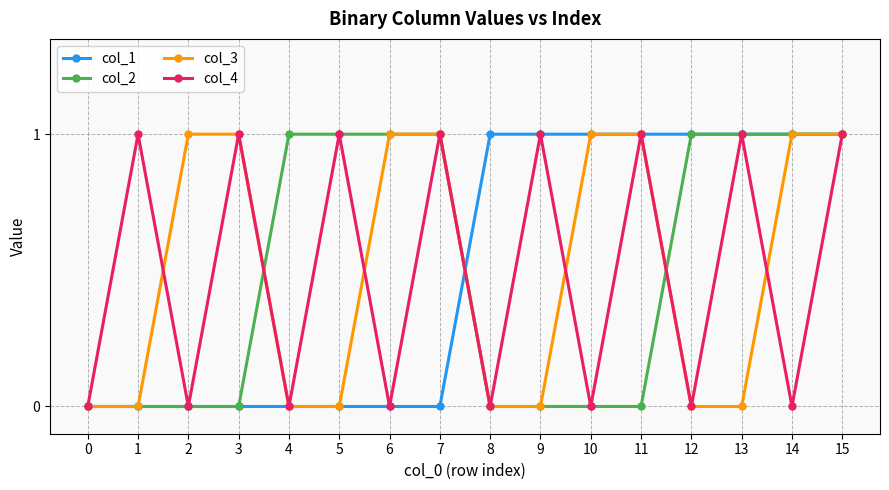

The col_2 series shows 1 at 7. True or false?

True